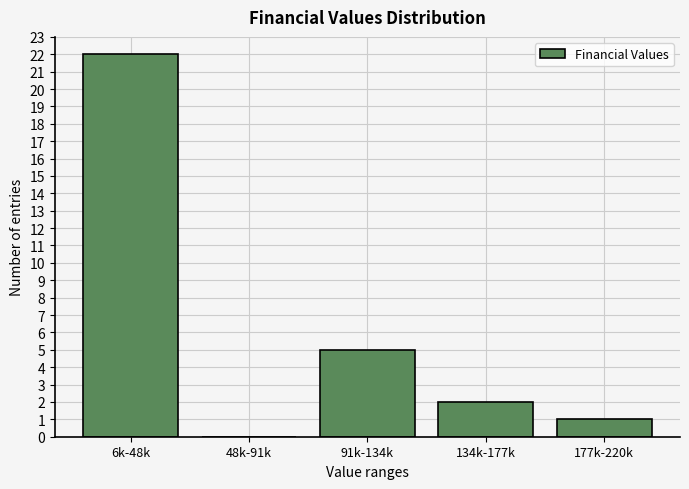

Reading left to right, transcribe all the data shown in this chart.

6k-48k=22	48k-91k=0	91k-134k=5	134k-177k=2	177k-220k=1